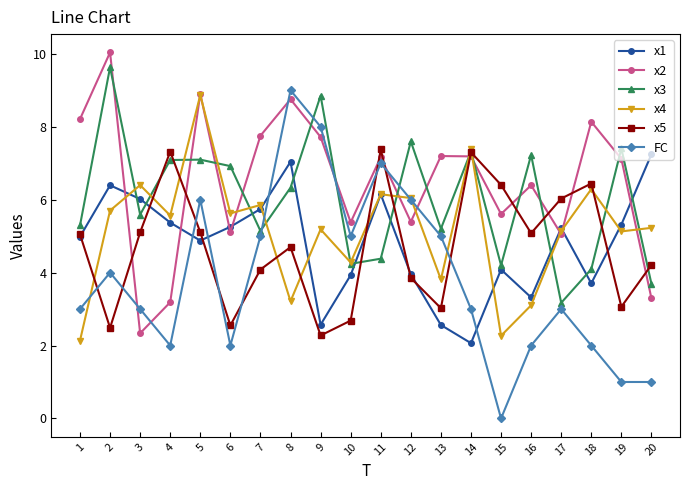

Where do FC and x1 first cross each other?

4 and 5